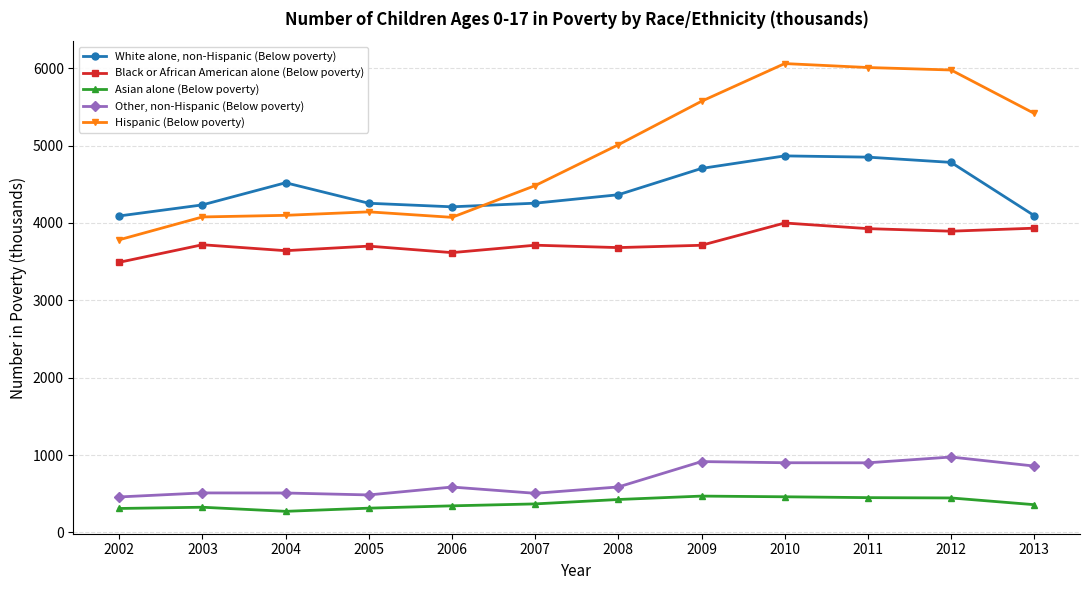

Which series changed the most between 2003 and 2009?

Hispanic (Below poverty)